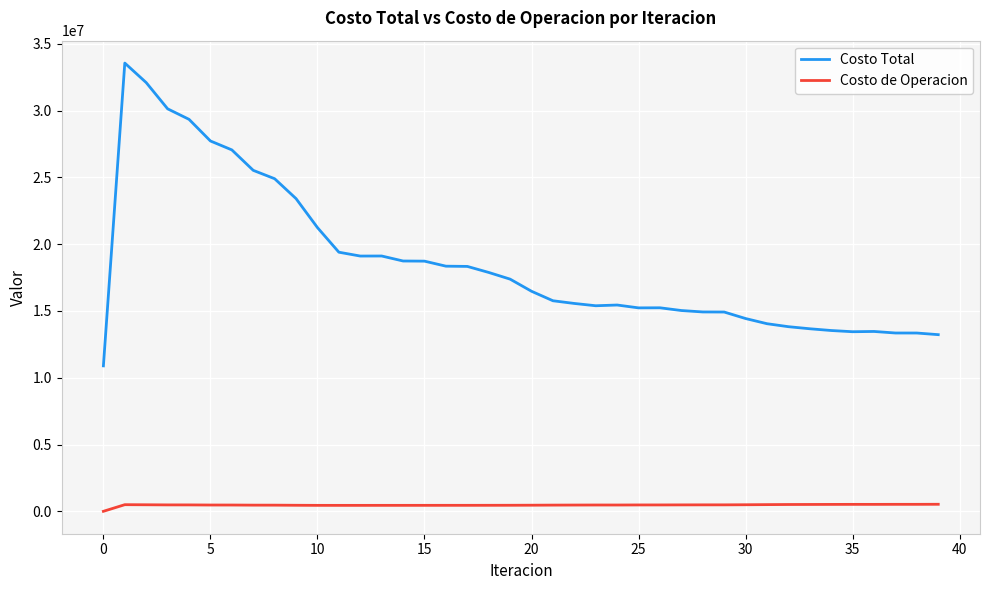

True or false: Costo Total and Costo de Operacion intersect in this chart.

False